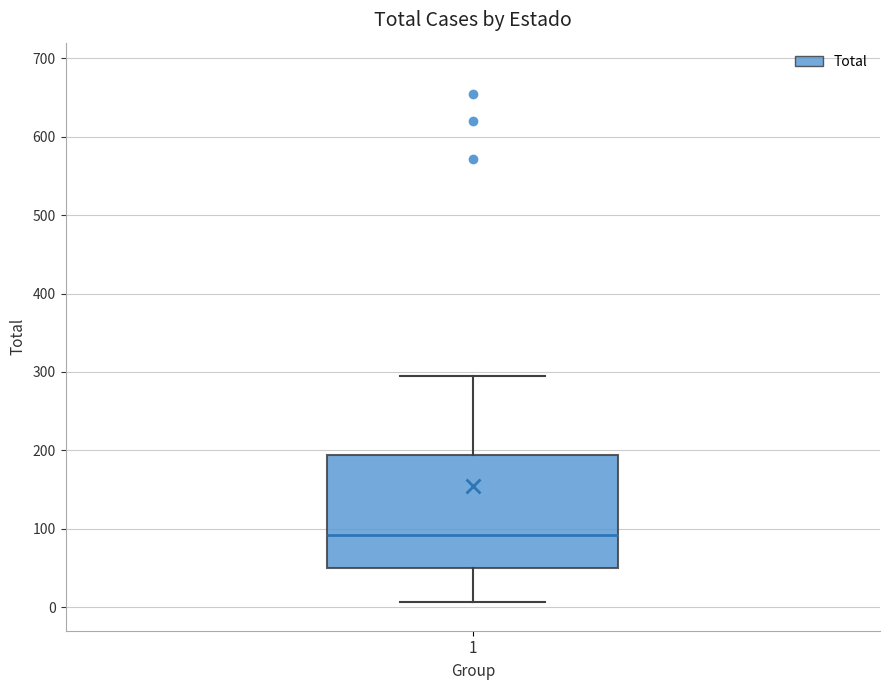

Transcribe this box plot: give where the median line is, the range the box spans, and where the two whiskers end, as read against the y-axis. The values are not printed on the chart, so give them approximately, as read against the axis.

median 90, box 50 to 190, whiskers 10 to 300